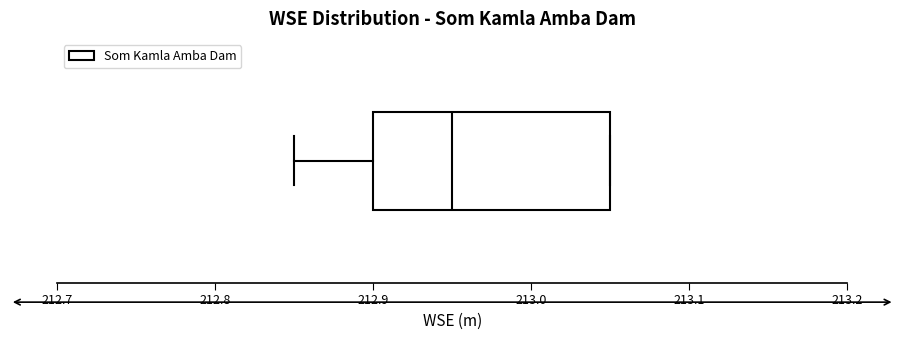

Read this box plot against the x-axis: the position of the median line, the range covered by the box, and the ends of both whiskers. The values are not printed on the chart, so give them approximately, as read against the axis.

median 212.95, box 212.90 to 213.05, whiskers 212.85 to 213.05